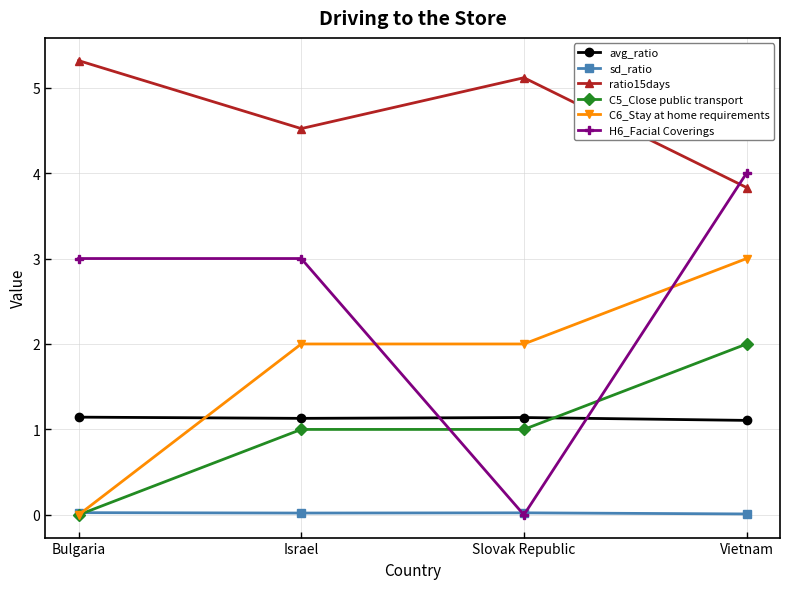

Read the H6_Facial Coverings value at Bulgaria.

3.0